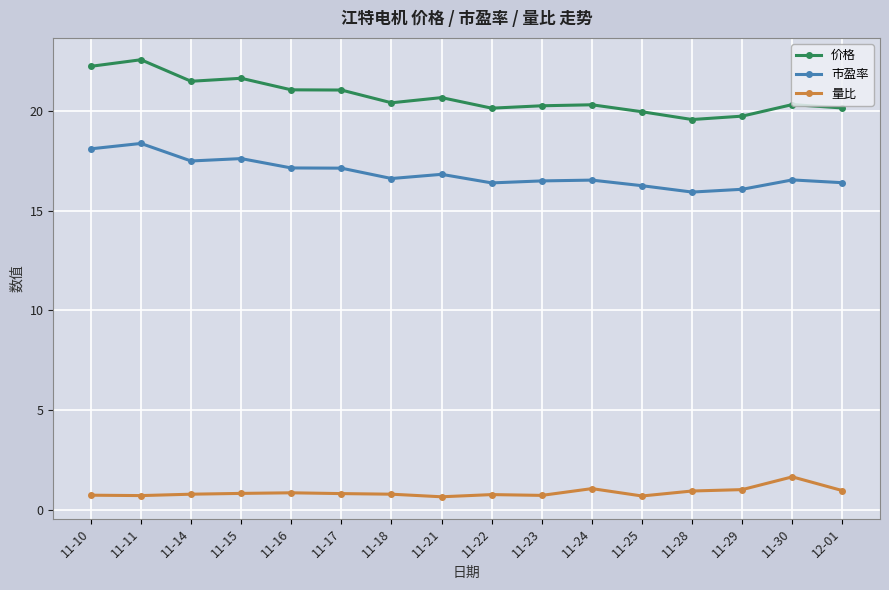

Is the value of 市盈率 at 11-10 greater than the value of 价格 at 11-14?

No